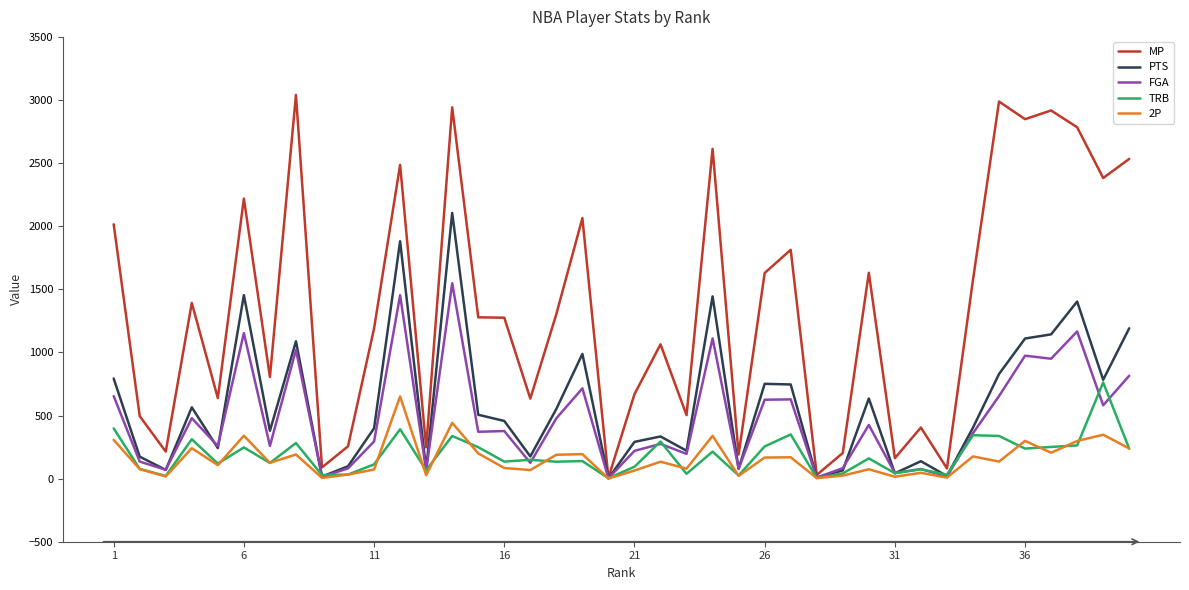

Which series has the largest range (max minus min)?

MP